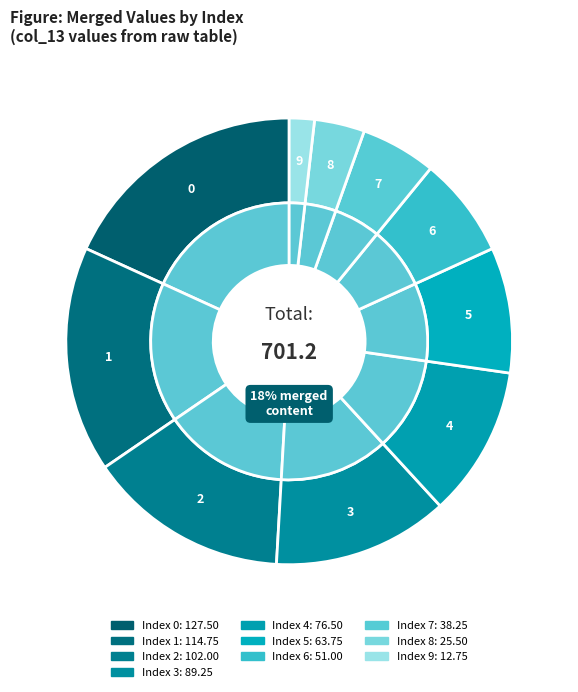

The 0 slice represents 18% of the pie. True or false?

True